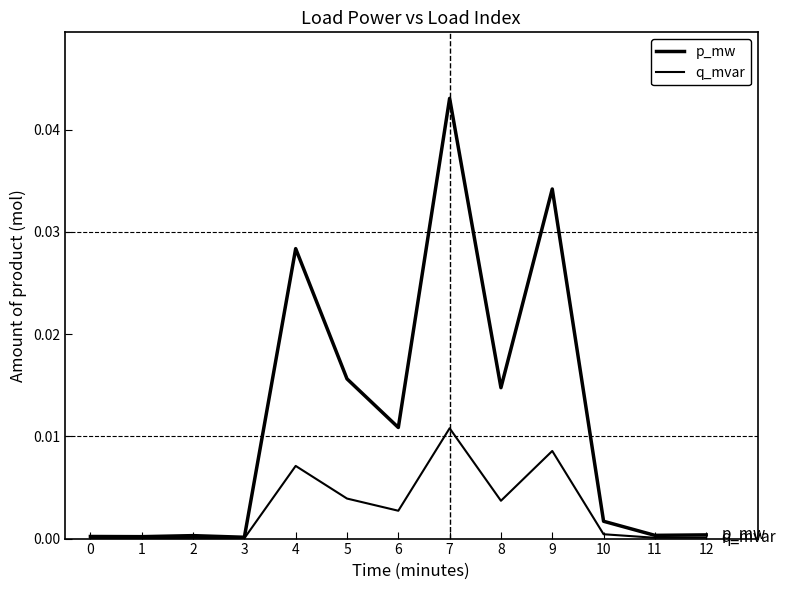

How many interior local peaks does the p_mw series have?

4